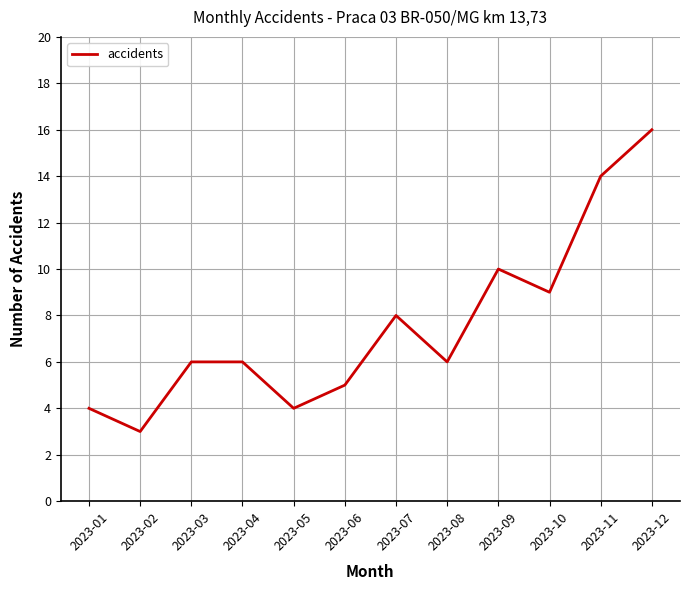

True or false: the data shows 14 at 2023-11.

True